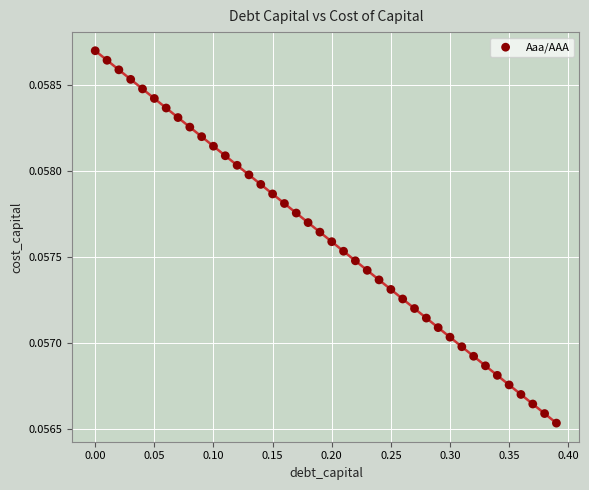

What is the range of X values (max minus min)?

0.4